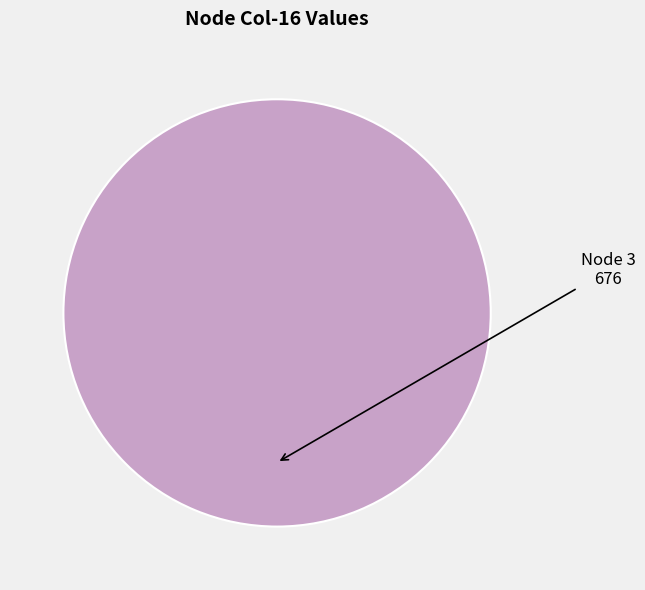

How many segments does this pie chart have?

1